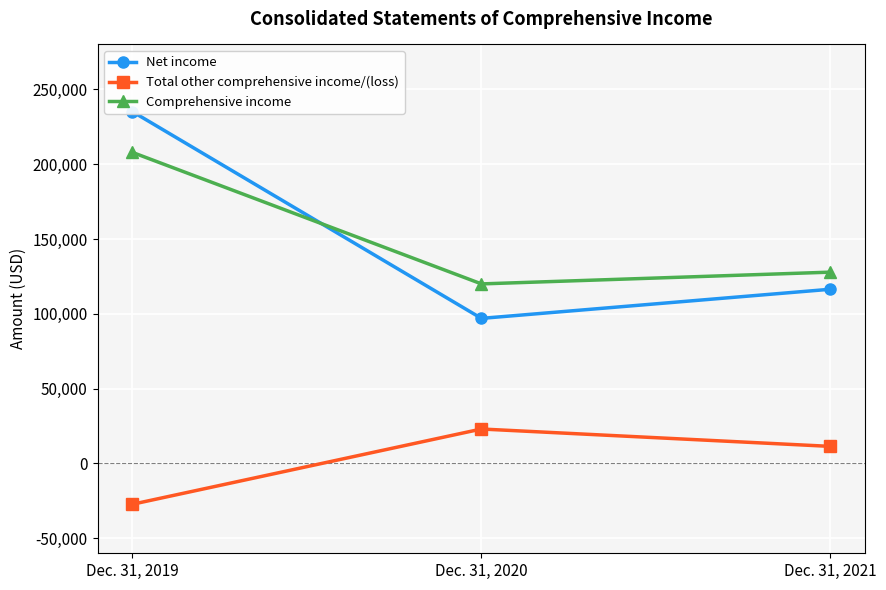

What is the difference between the highest and lowest values at Dec. 31, 2019?

262351